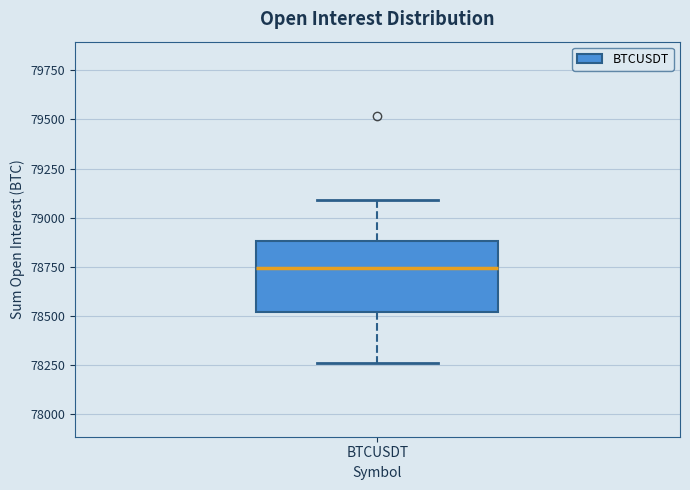

Read this box plot against the y-axis: the position of the median line, the range covered by the box, and the ends of both whiskers. The values are not printed on the chart, so give them approximately, as read against the axis.

median 78750, box 78500 to 78900, whiskers 78250 to 79100